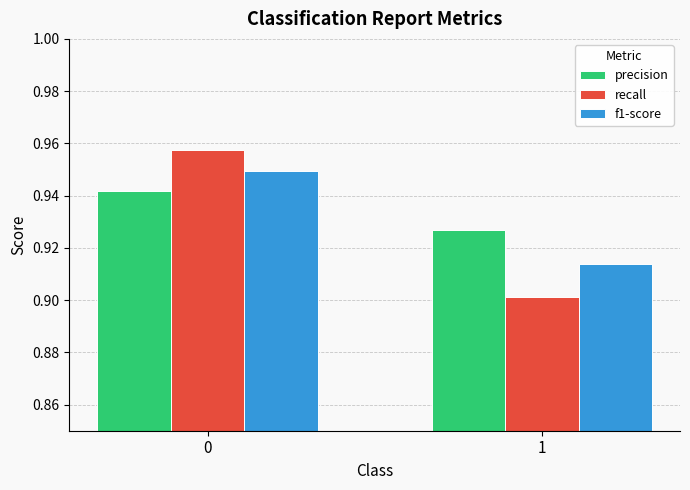

The recall series shows 0.6 at 0. True or false?

False